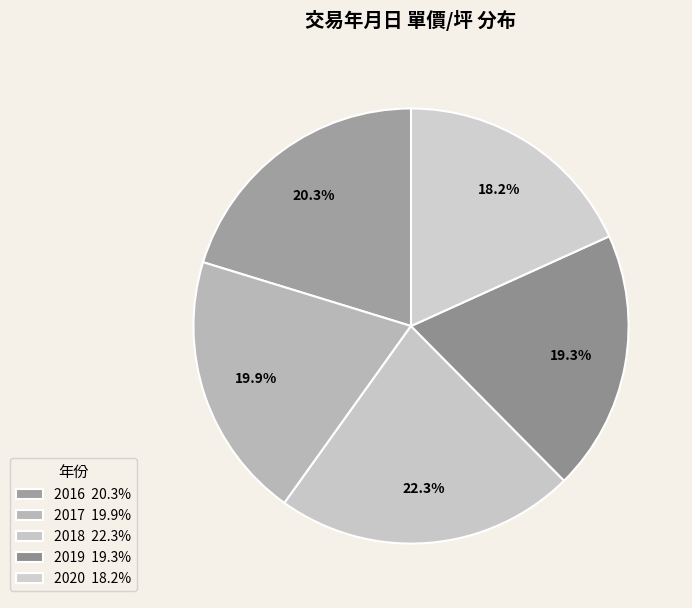

What is the smallest slice in the pie chart?

2020